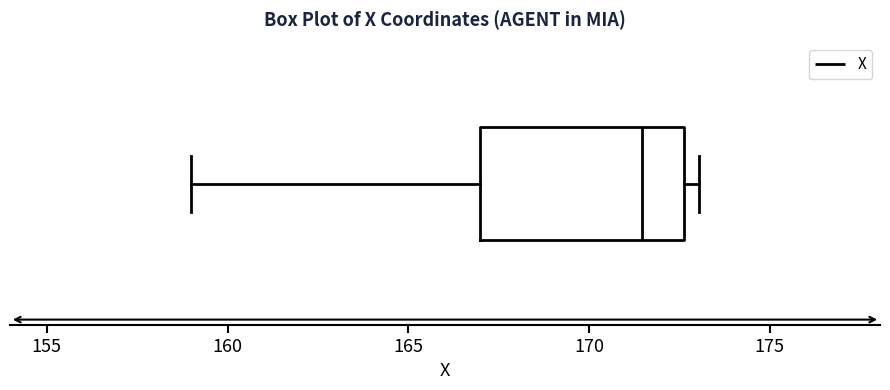

Read this box plot against the x-axis: the position of the median line, the range covered by the box, and the ends of both whiskers. The values are not printed on the chart, so give them approximately, as read against the axis.

median 171.5, box 167.0 to 172.5, whiskers 159.0 to 173.0